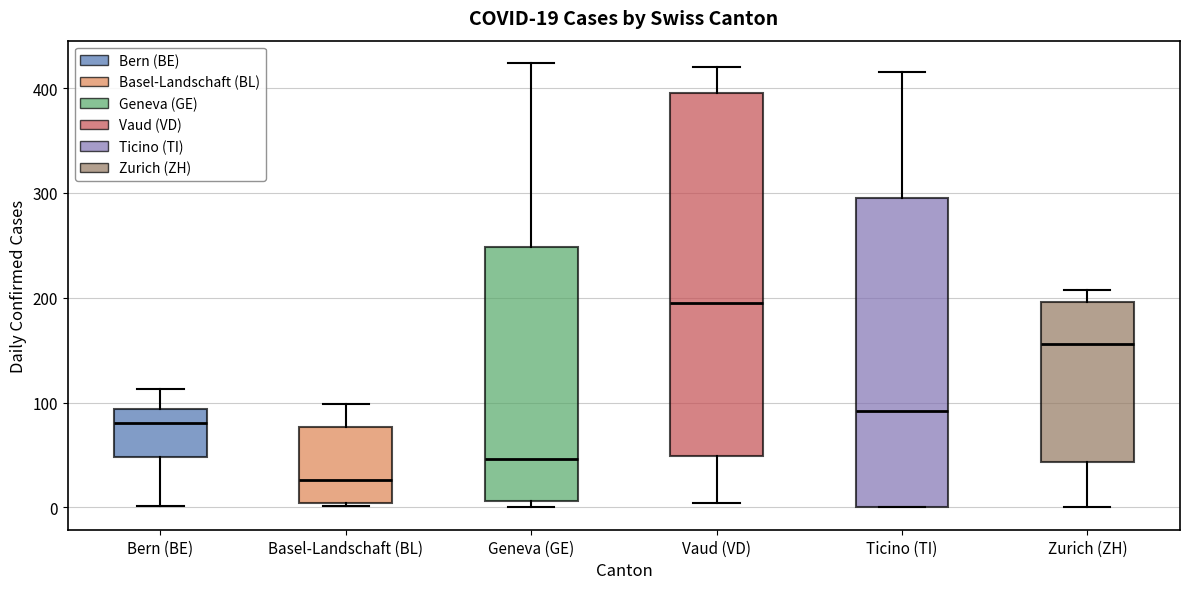

Which box is the tallest, from its lower edge to its upper edge?

Vaud (VD)